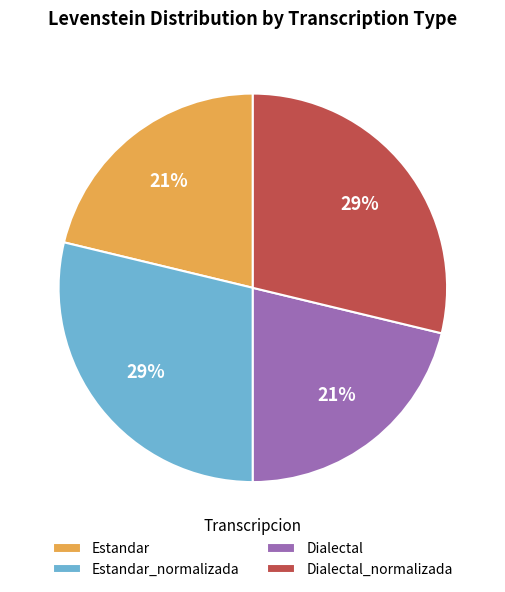

Approximately how many times larger is the value at Estandar_normalizada compared to Dialectal_normalizada?

1.0